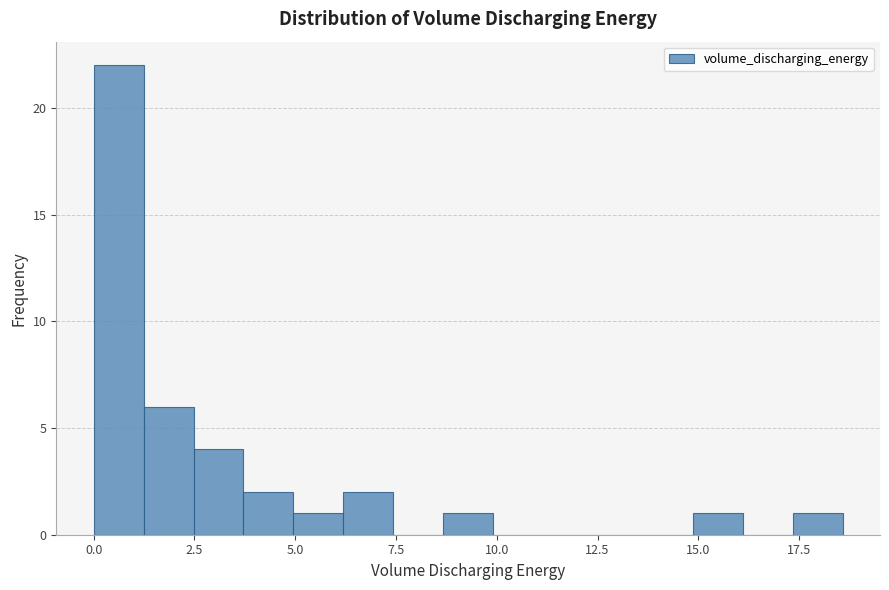

Around what value on the x-axis is the tallest bar? Give the approximate position of its centre, as read against the axis.

0.5